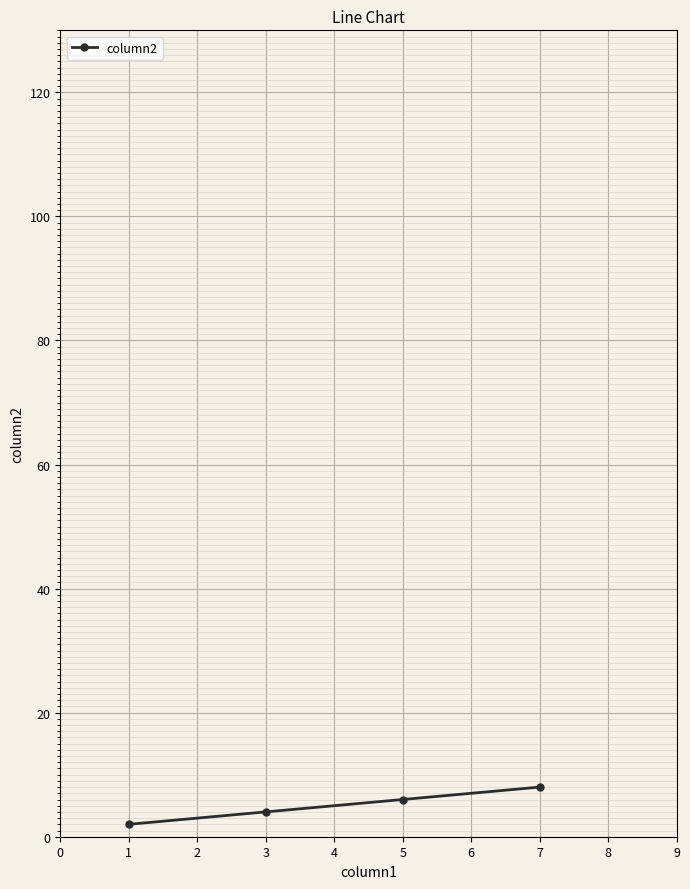

The chart shows a value of 8 at 7. True or false?

True